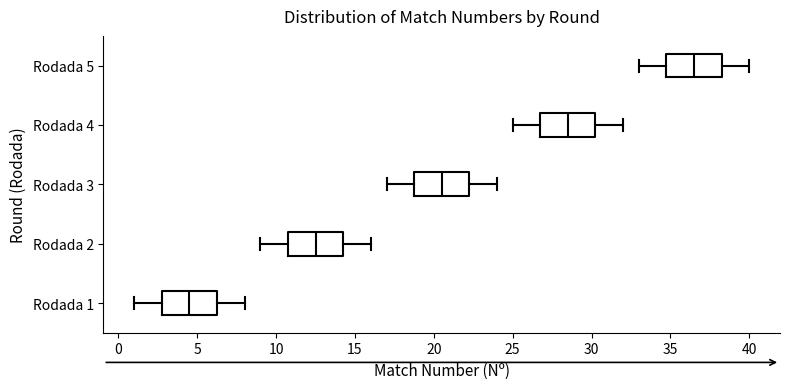

Which box has the furthest to the right median line?

Rodada 5